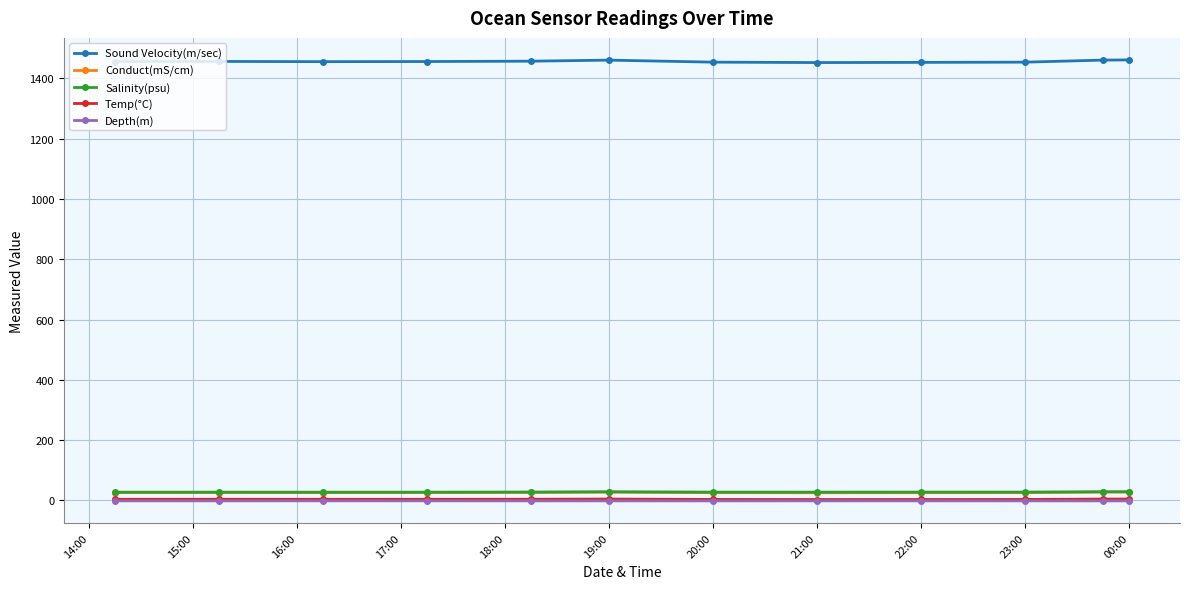

True or false: Salinity(psu) and Sound Velocity(m/sec) cross at least once.

False